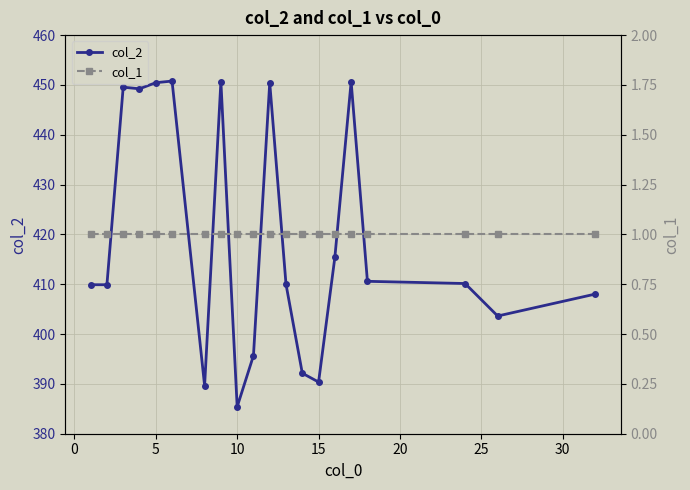

At which label does col_2 reach its minimum?

10